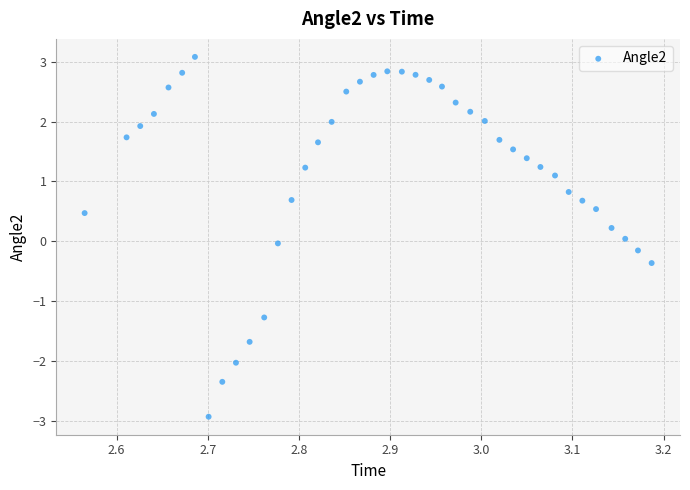

What is the range of X values (max minus min)?

0.6